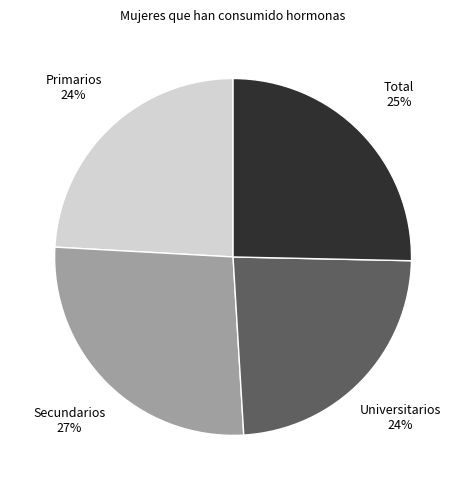

Does any single category account for the majority?

No